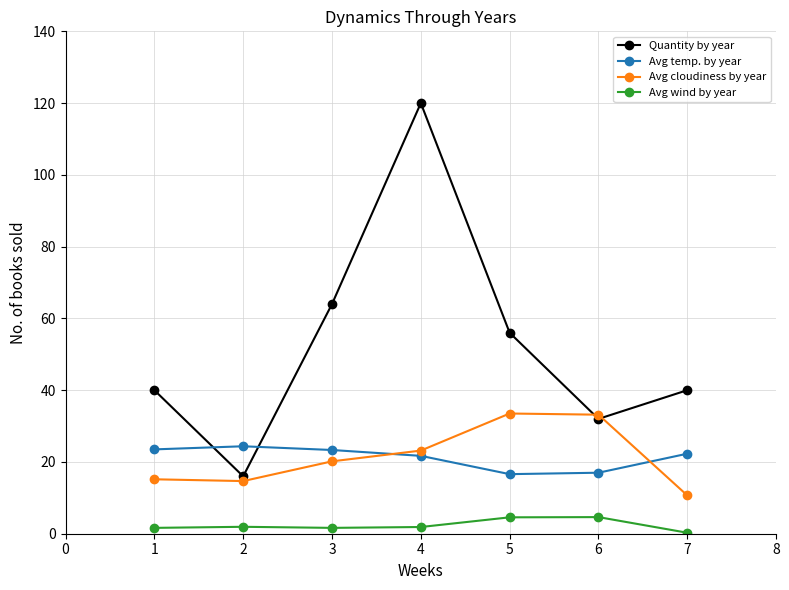

Which category has the highest value in the Quantity by year series?

4